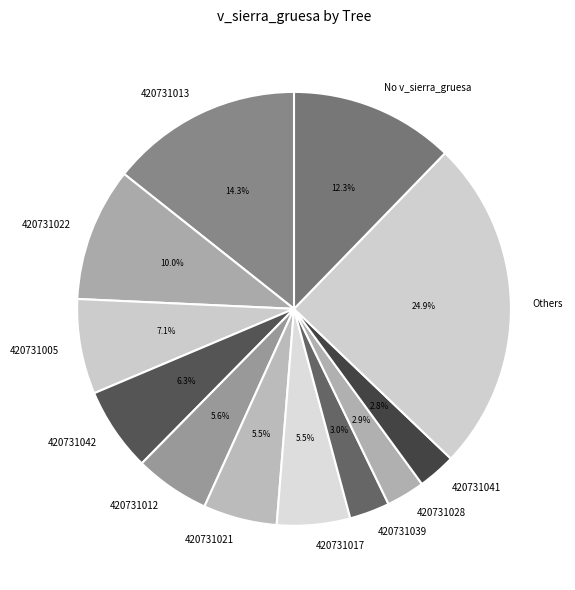

Which slice is the largest?

Others